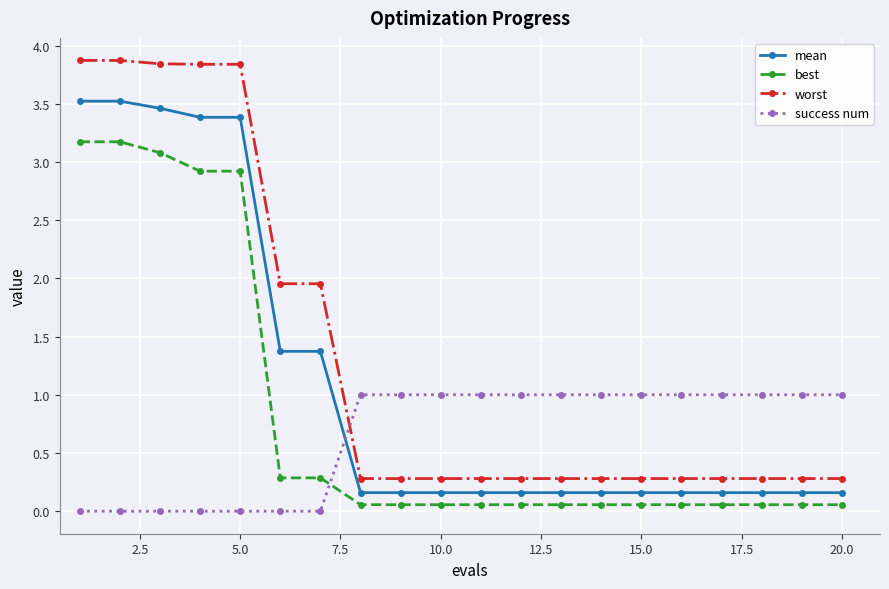

True or false: mean and best cross at least once.

False